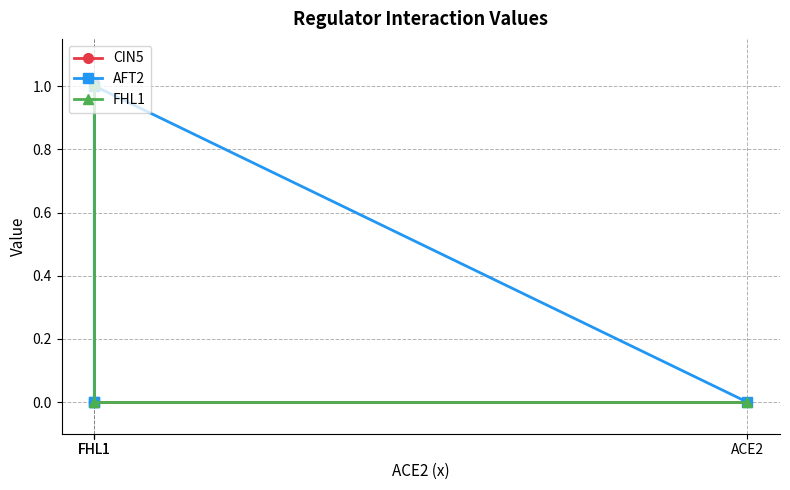

Does the chart have visible grid lines?

Yes